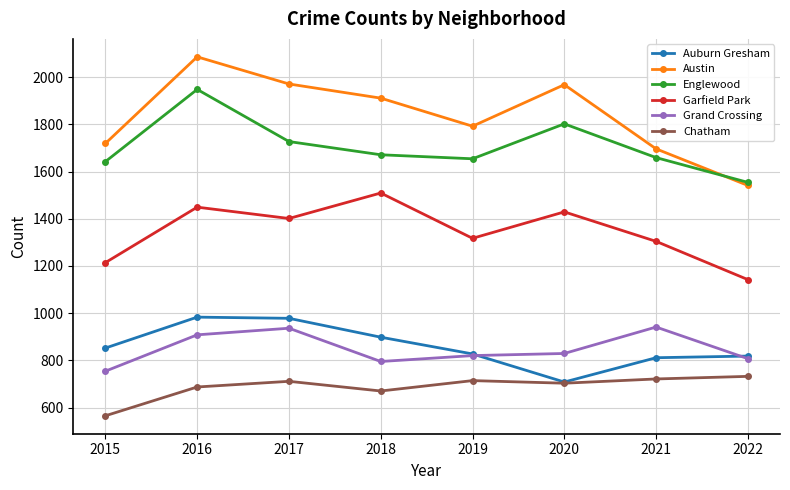

How many values in the Austin series are below 1911?

4